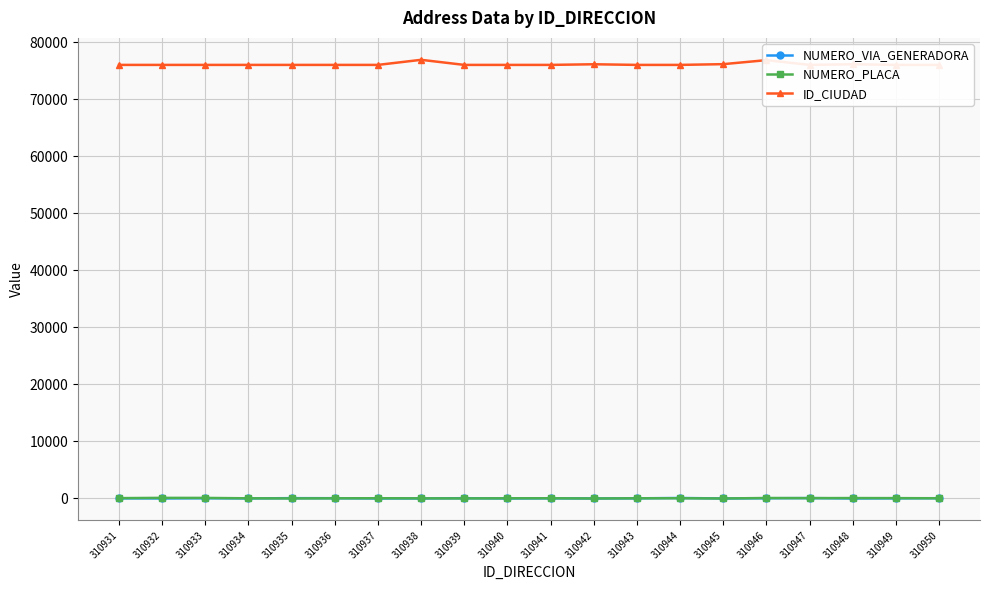

What is the sum of all NUMERO_VIA_GENERADORA values?

569